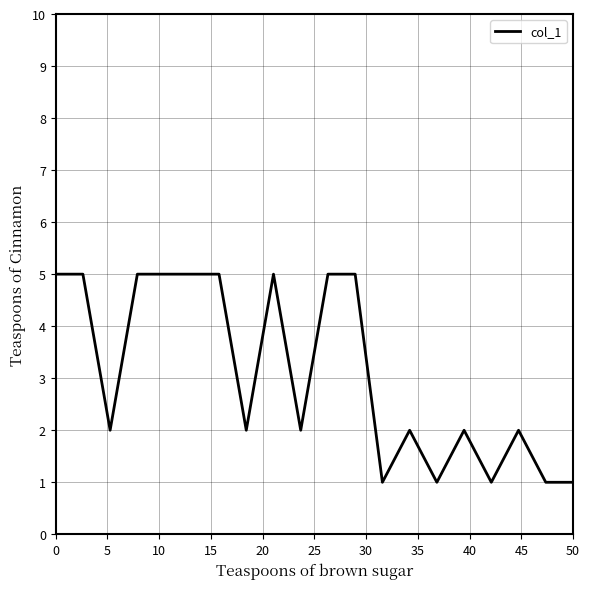

What is the maximum value shown in the chart?

5